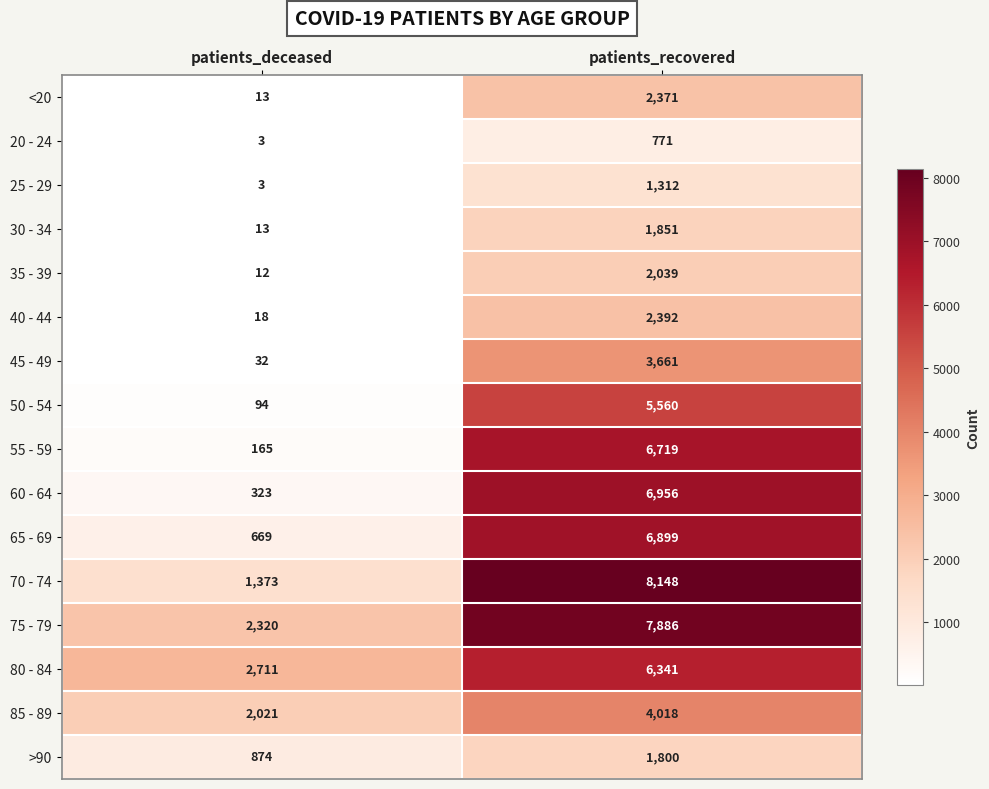

At which label does 65 - 69 reach its minimum?

patients_deceased